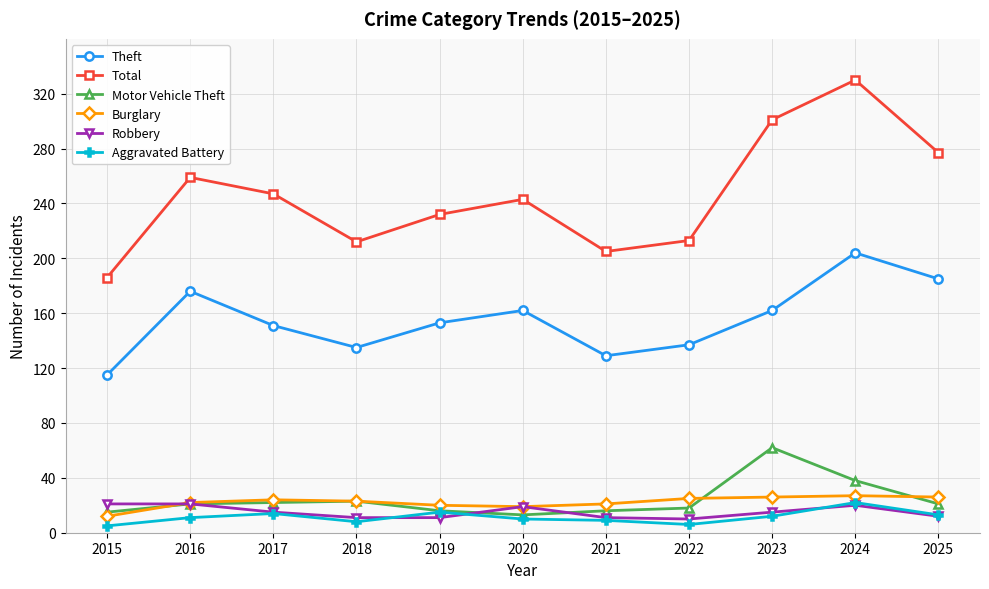

True or false: Motor Vehicle Theft and Theft intersect in this chart.

False